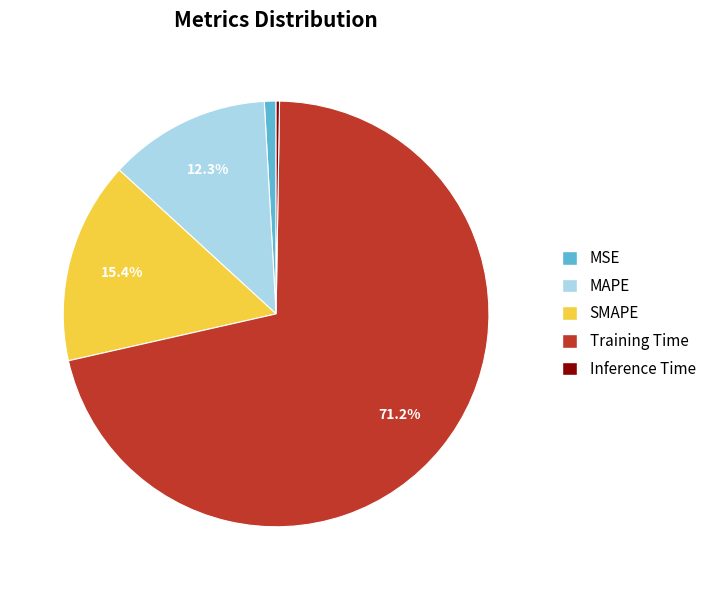

To the nearest percent, what percentage of the pie is Training Time?

71%